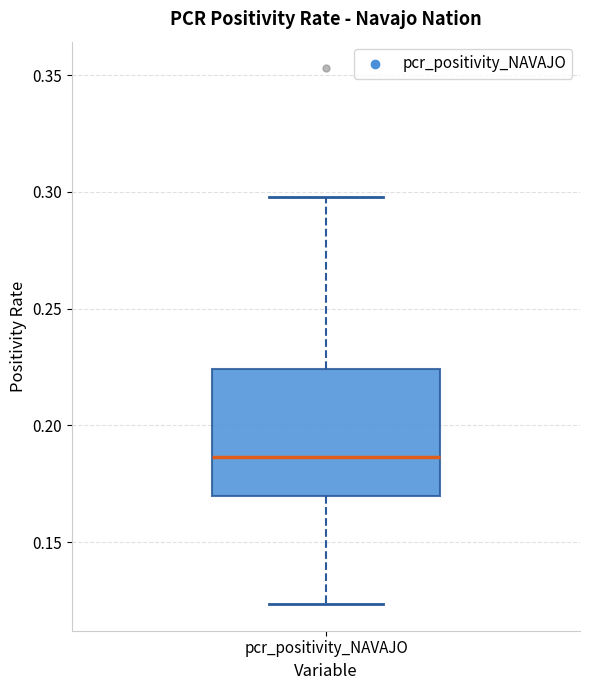

Where is the upper edge of the box for pcr_positivity_NAVAJO on the y-axis? The values are not printed on the chart, so give them approximately, as read against the axis.

0.225